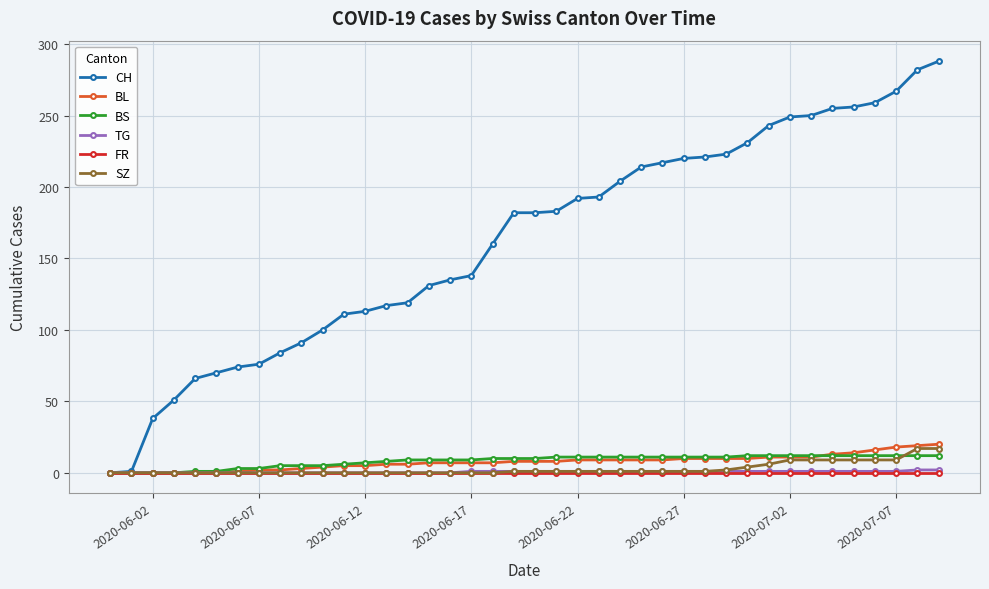

What is the greatest value displayed?

288